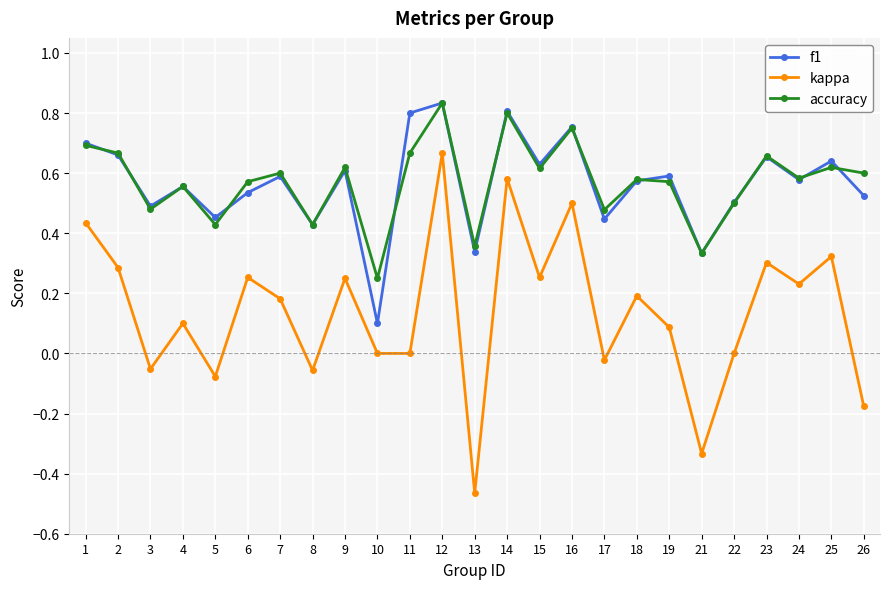

At which category does the chart reach its minimum across all series?

13